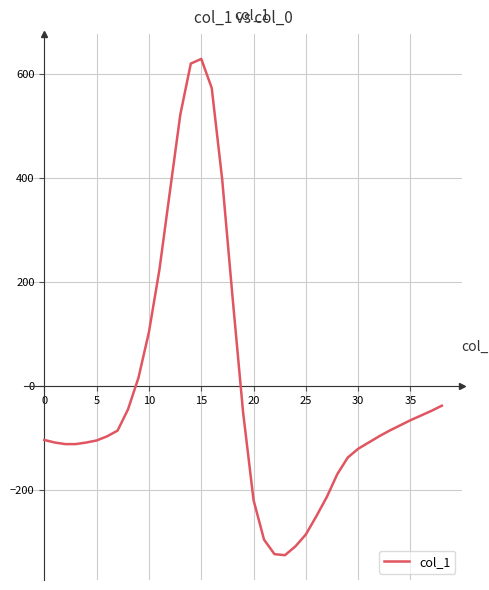

What is the minimum value shown in the chart?

-326